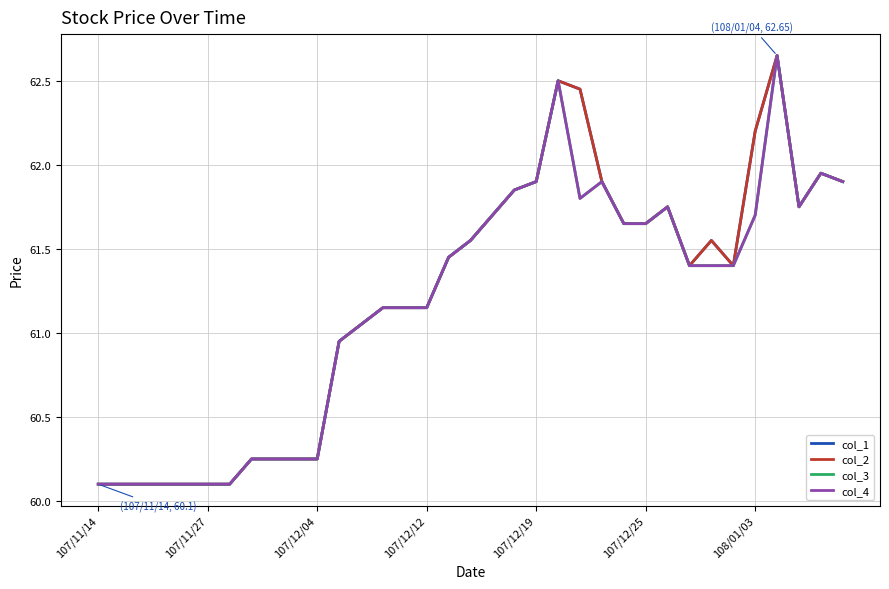

Does the chart have visible grid lines?

Yes